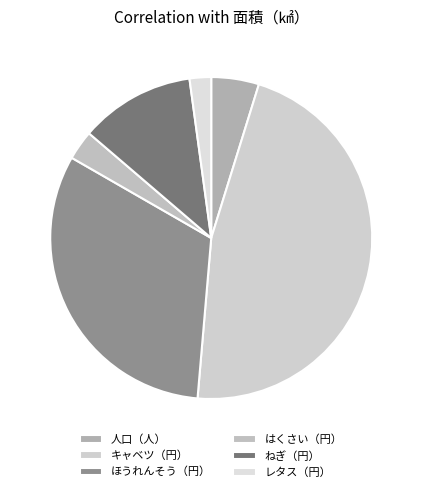

To the nearest percent, what is the combined percentage of ねぎ（円） and キャベツ（円）?

61%